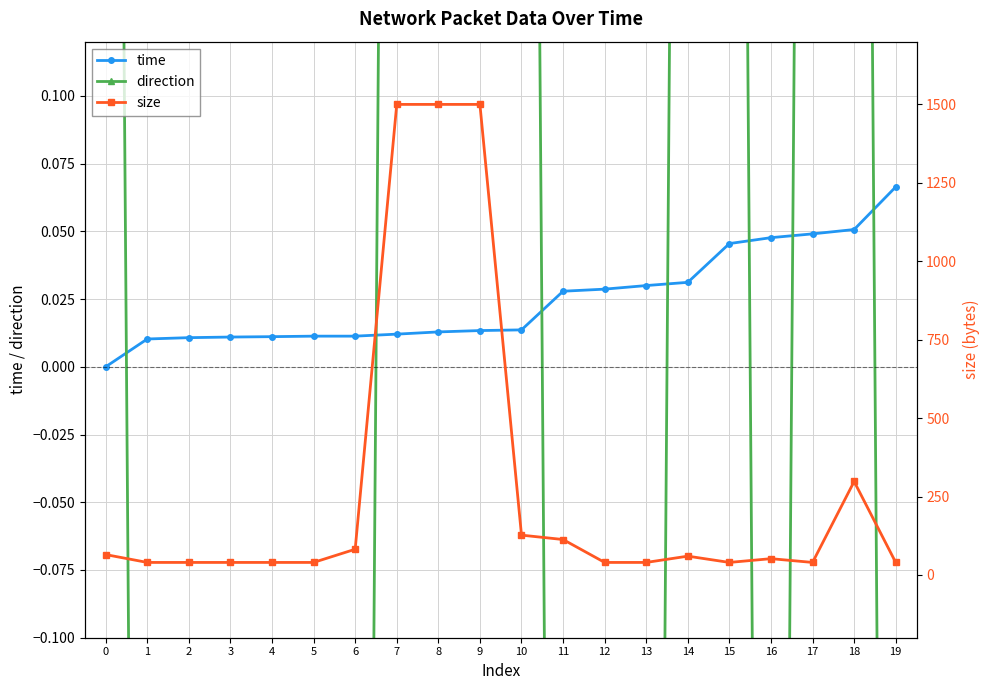

What is the maximum value for direction?

1.0